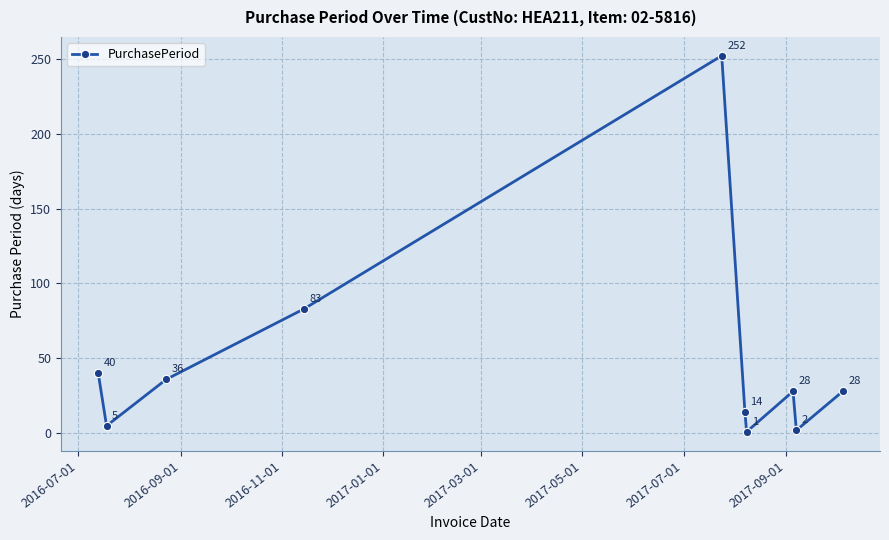

Count the number of data series in this chart.

1